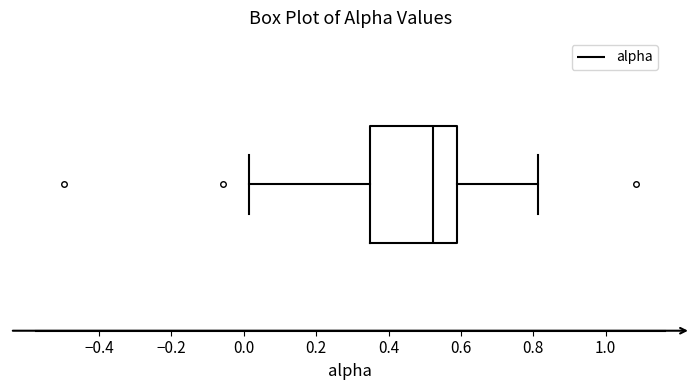

Read this box plot against the x-axis: the position of the median line, the range covered by the box, and the ends of both whiskers. The values are not printed on the chart, so give them approximately, as read against the axis.

median 0.52, box 0.34 to 0.58, whiskers 0.02 to 0.82